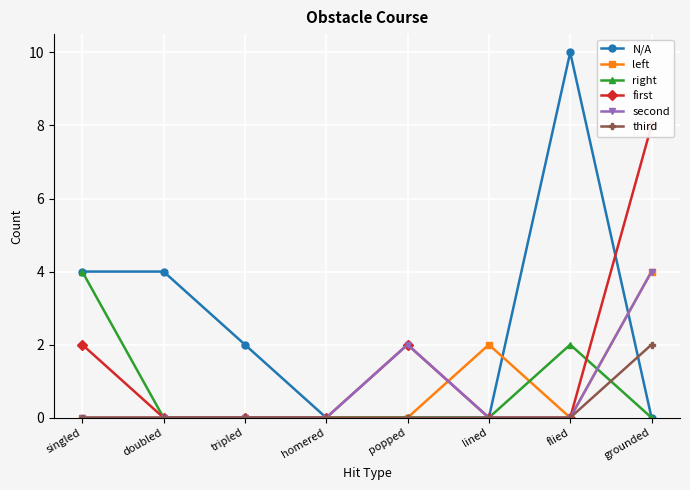

What is the sum of all first values?

12